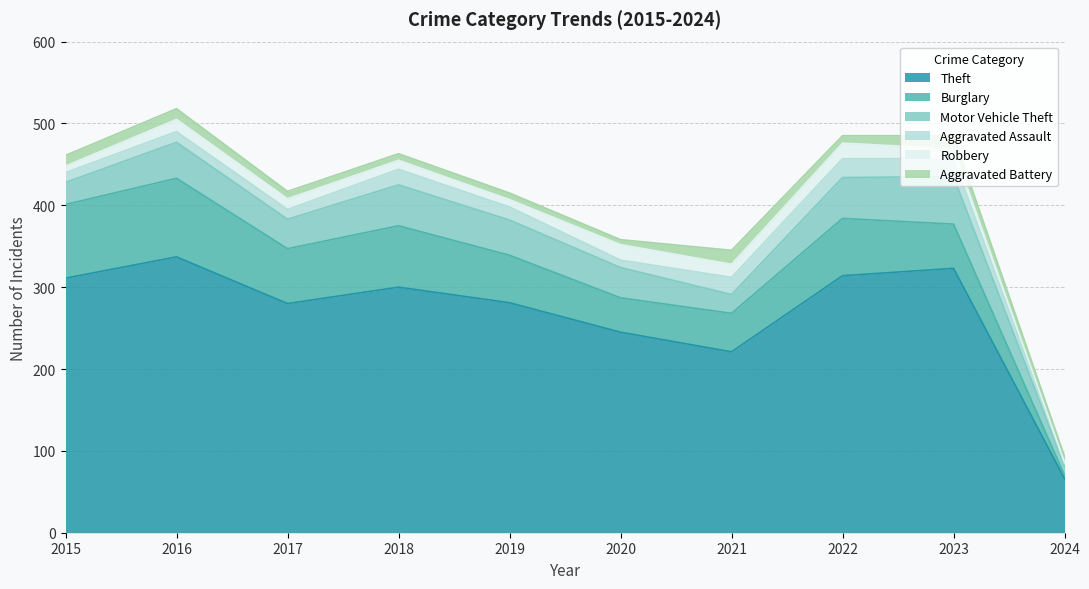

What is the difference between the second highest and minimum values in the Aggravated Assault series?

19